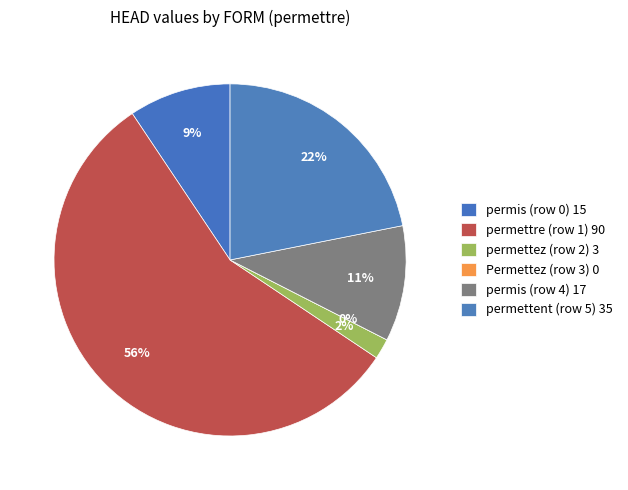

To the nearest percent, what is the difference between the permettez (row 2) and permis (row 0) slice percentages?

8%